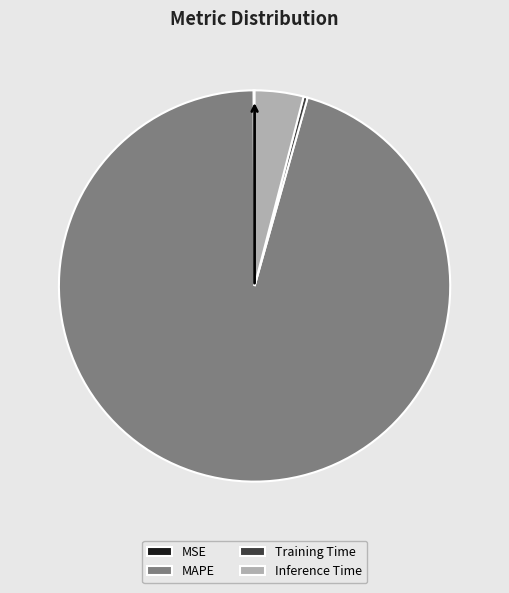

True or false: Training Time accounts for 0% of the total.

True